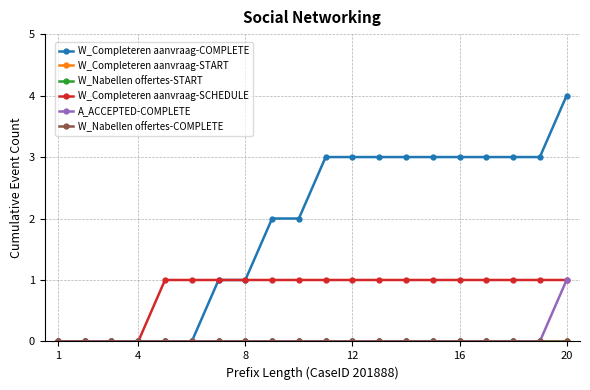

True or false: W_Completeren aanvraag-SCHEDULE has more than 2 points higher than both neighbors.

False